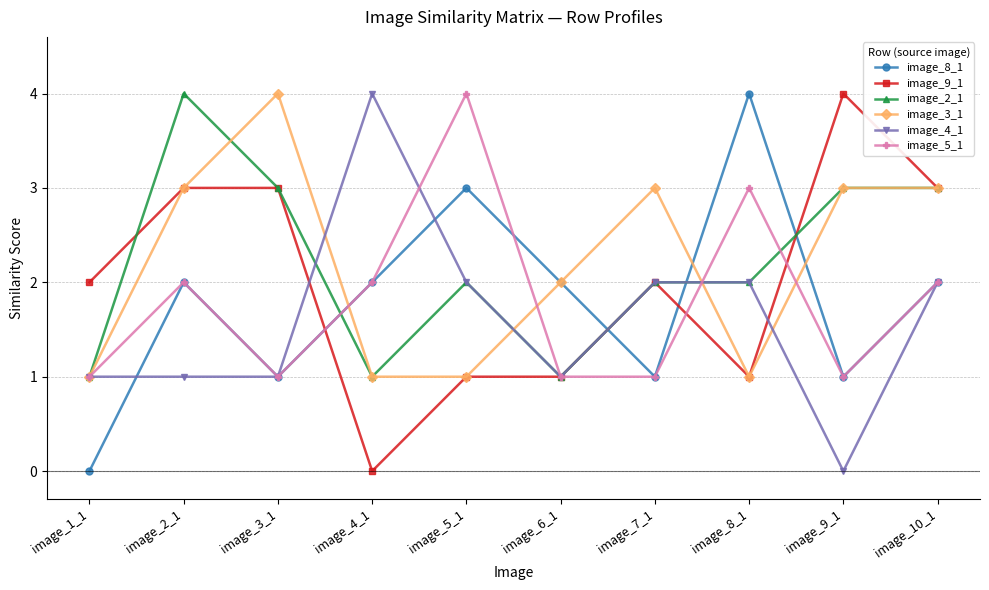

What is the difference between the maximum and minimum values in the image_4_1 series?

4